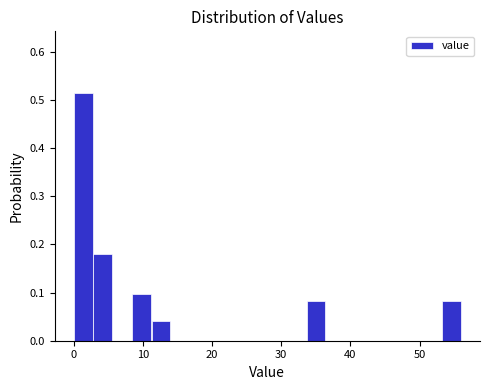

Around what value on the x-axis is the tallest bar? Give the approximate position of its centre, as read against the axis.

1